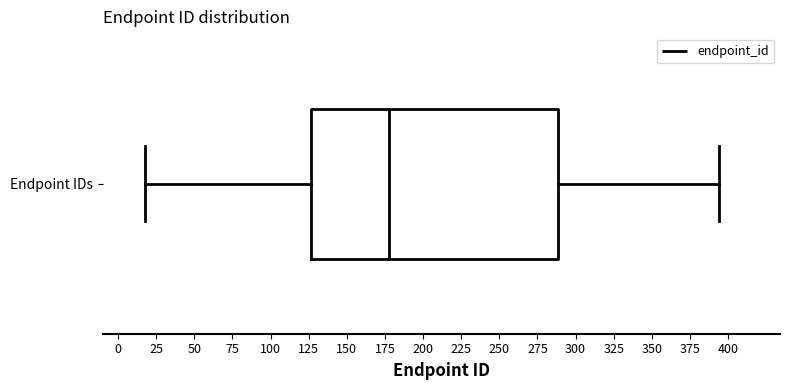

Where does the right whisker of the box for Endpoint IDs end on the x-axis? The values are not printed on the chart, so give them approximately, as read against the axis.

395